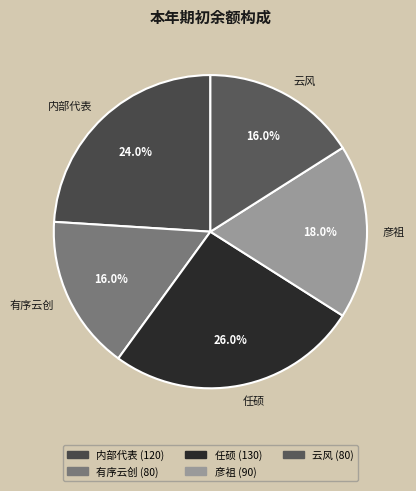

What percentage is the 云风 slice, to the nearest percent?

16%